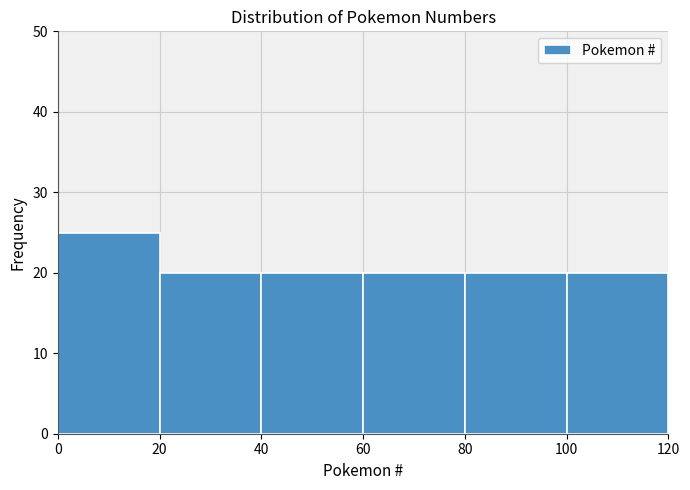

Over which range of the x-axis is the bar tallest?

0 to 20